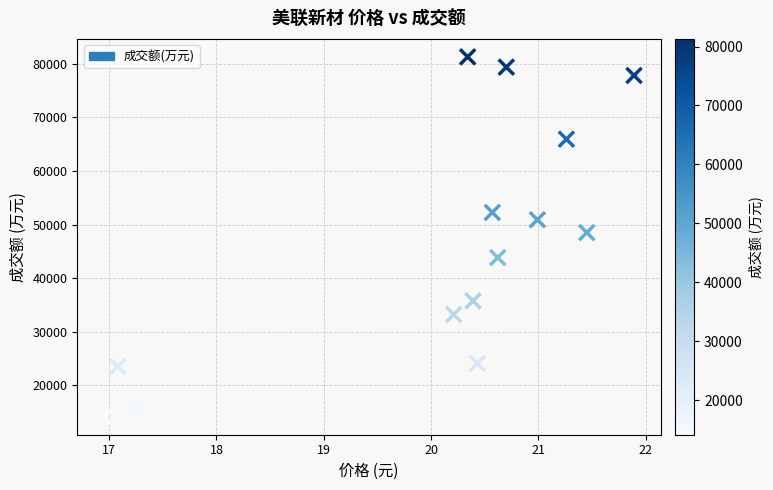

What Y value in the scatter plot is closest to 47730?

48513